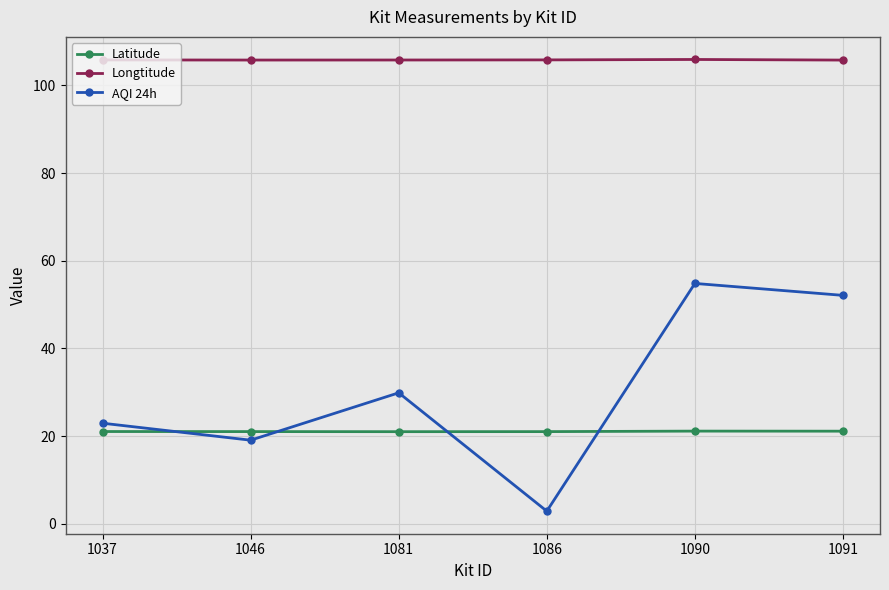

What is the difference between the maximum and second lowest values in the Latitude series?

0.1